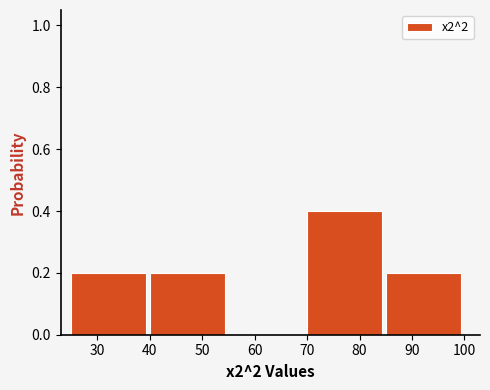

How tall is the bar that spans 70 to 85 on the x-axis? The values are not printed on the chart, so give them approximately, as read against the axis.

0.4